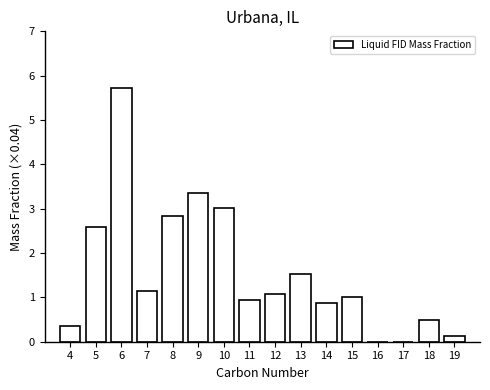

Reading left to right, transcribe all the data shown in this chart.

4=0.4	5=2.6	6=5.7	7=1.1	8=2.8	9=3.3	10=3.0	11=0.9	12=1.1	13=1.5	14=0.9	15=1.0	16=0.0	17=0.0	18=0.5	19=0.1